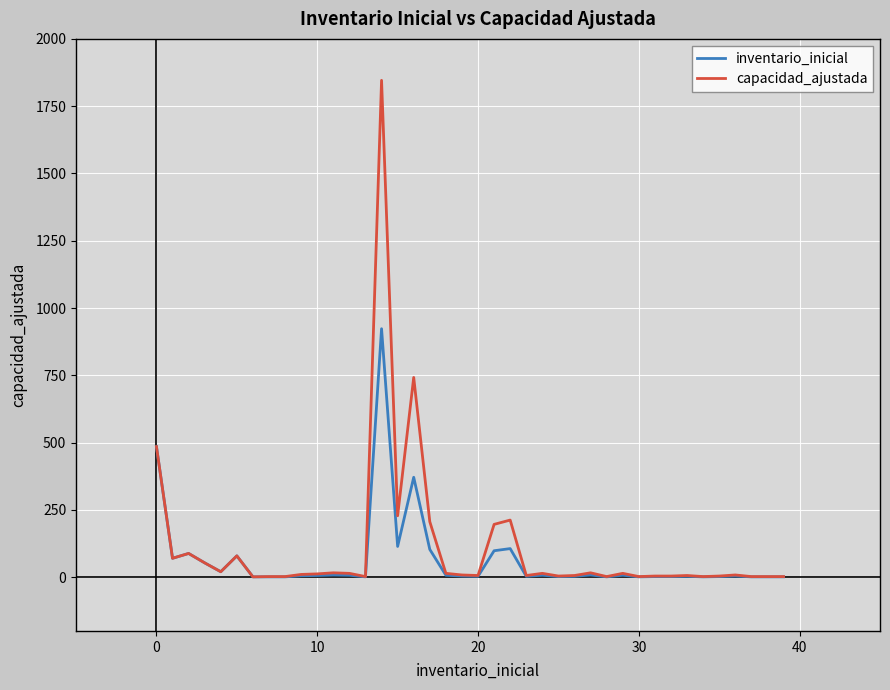

Which series has the largest range (max minus min)?

capacidad_ajustada